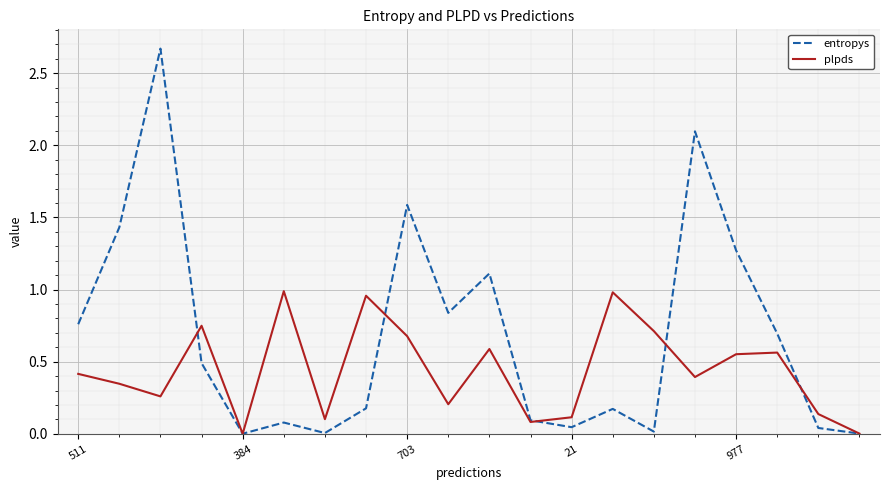

List the series in order of their peak value, highest first.

entropys, plpds